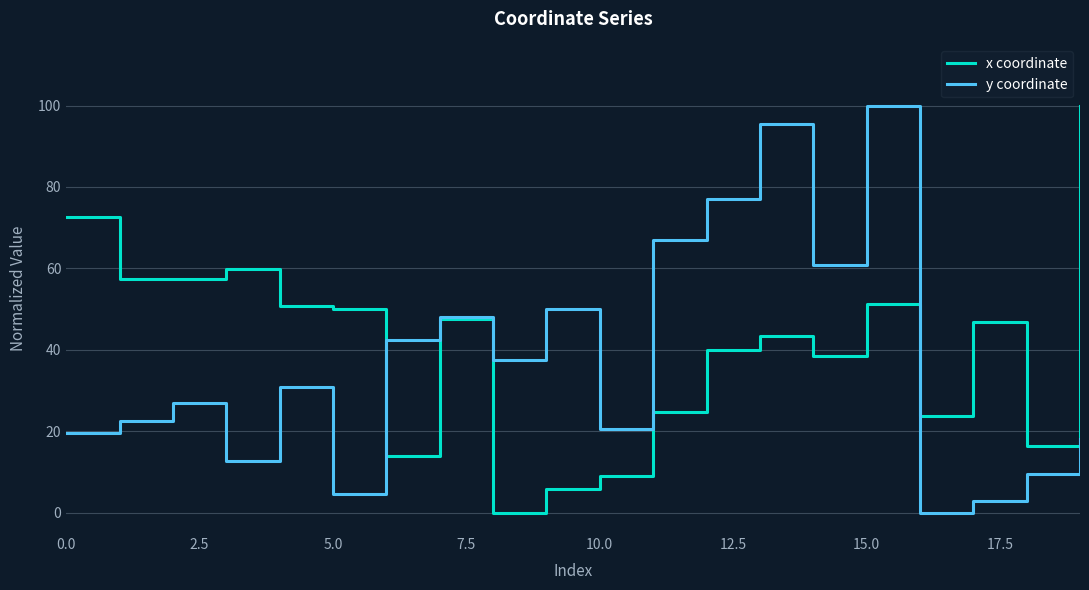

What is the highest value of the x coordinate series?

100.0